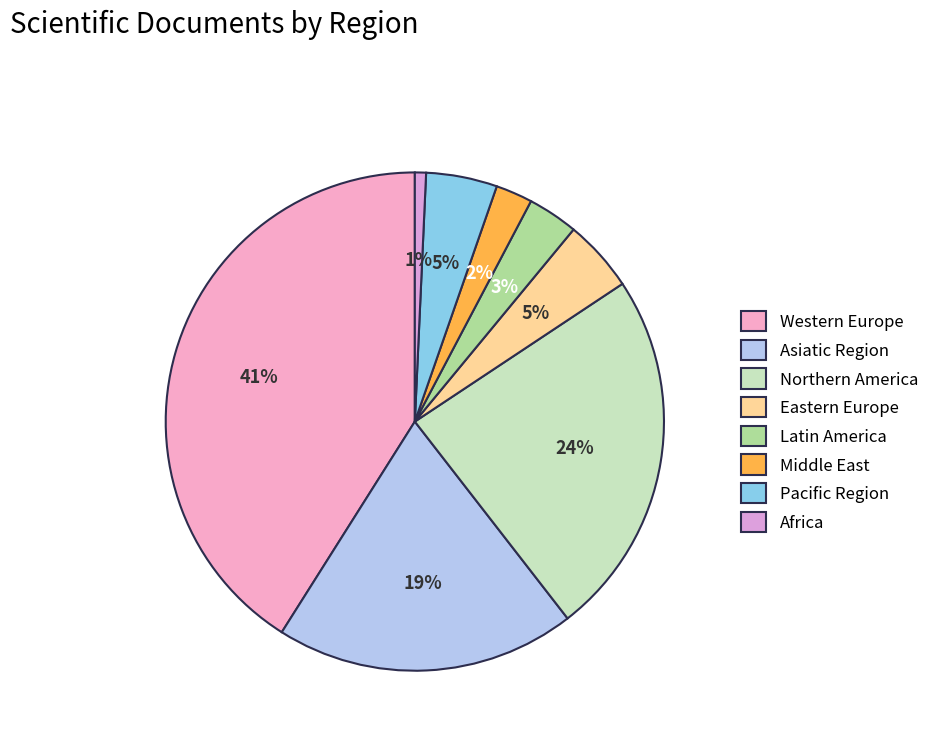

How many segments does this pie chart have?

8